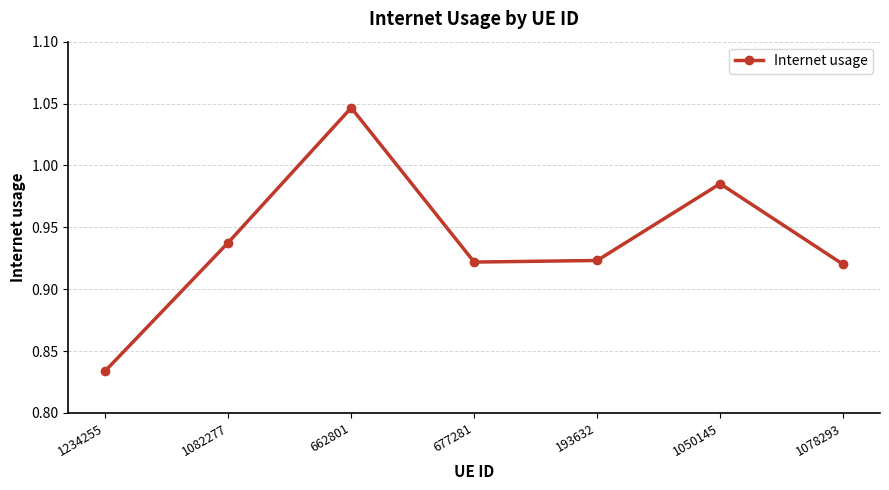

What is the sum of the values at 1050145 and 1082277?

1.9